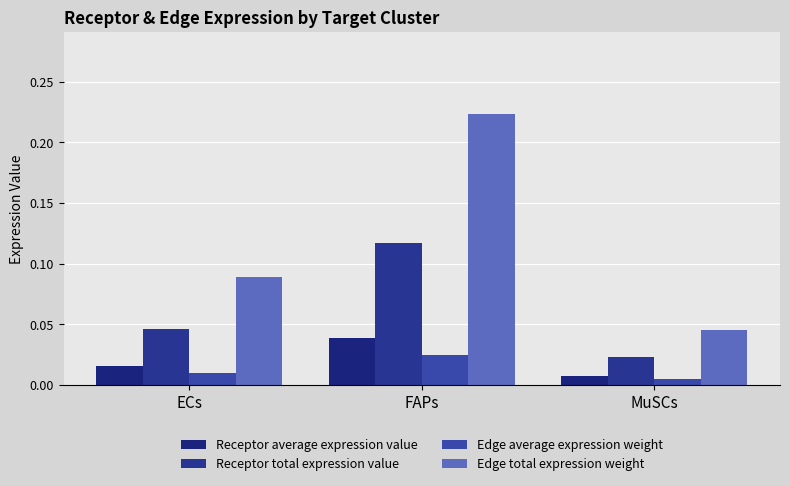

Reading left to right, transcribe all the data shown in this chart.

Receptor average expression value: ECs=0.0	FAPs=0.0	MuSCs=0.0
Receptor total expression value: ECs=0.0	FAPs=0.1	MuSCs=0.0
Edge average expression weight: ECs=0.0	FAPs=0.0	MuSCs=0.0
Edge total expression weight: ECs=0.1	FAPs=0.2	MuSCs=0.0